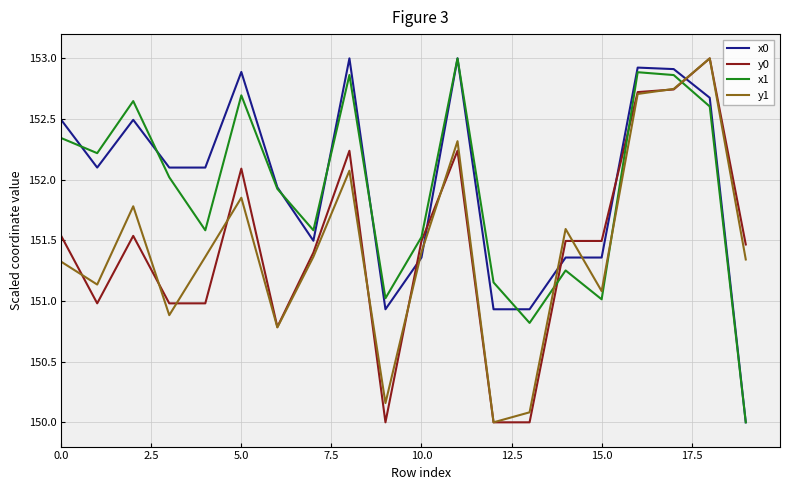

What is the maximum value shown in the chart?

153.0